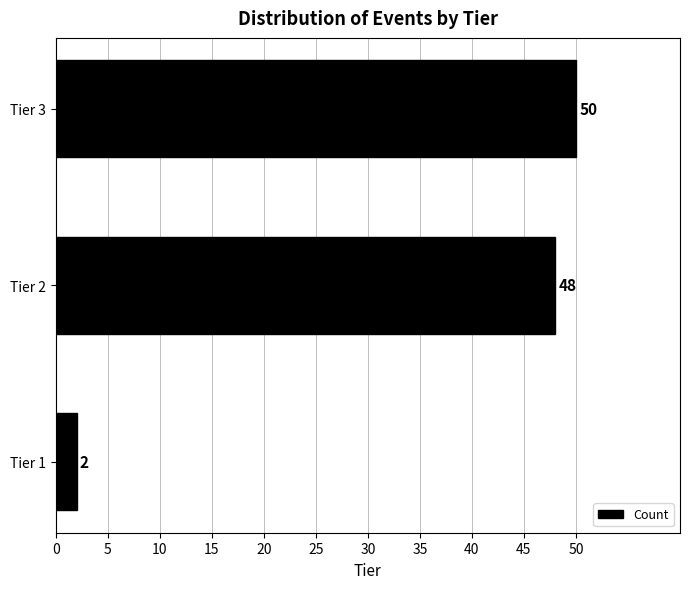

Reading top to bottom, what are all the values shown in this chart?

Tier 3=50	Tier 2=48	Tier 1=2